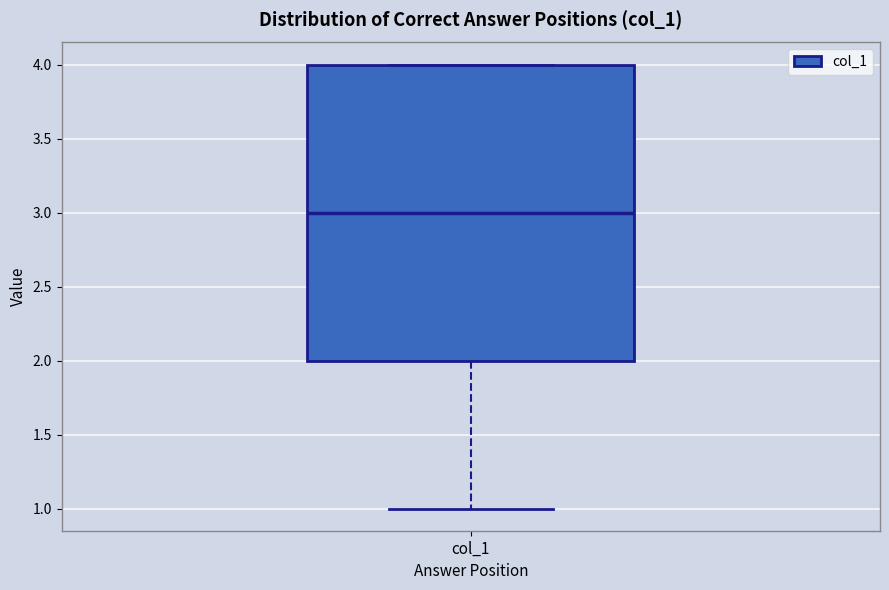

Where does the median line of the box for col_1 sit on the y-axis? The values are not printed on the chart, so give them approximately, as read against the axis.

3